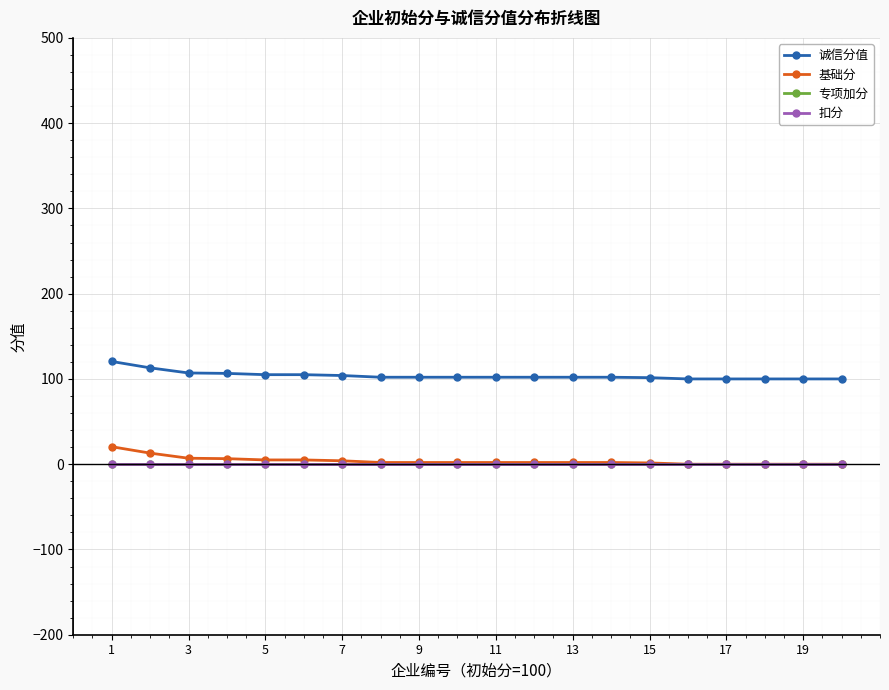

Is this an area chart (filled region under the line)?

No